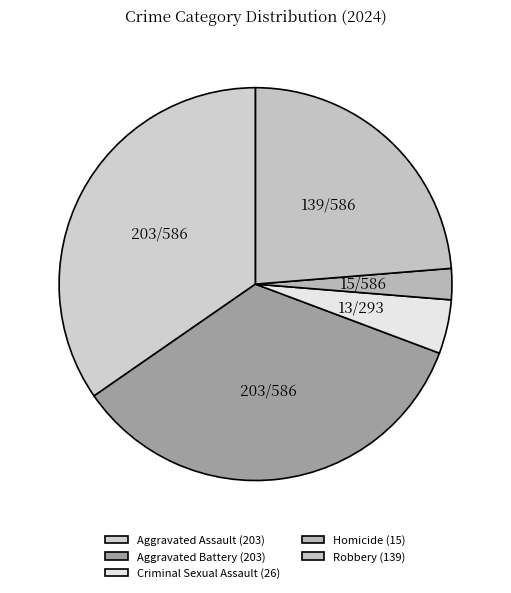

Which slice is the largest?

Aggravated Assault